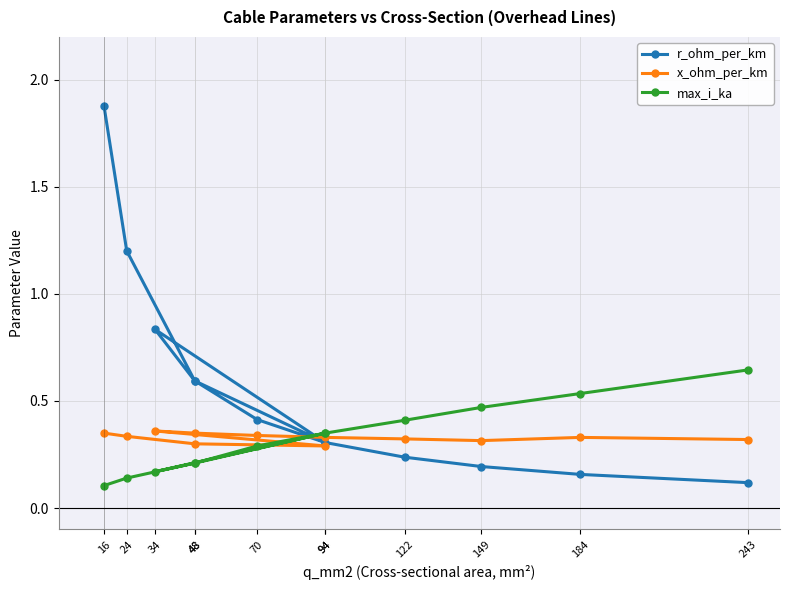

What are all the series names shown in the legend?

r_ohm_per_km, x_ohm_per_km, max_i_ka